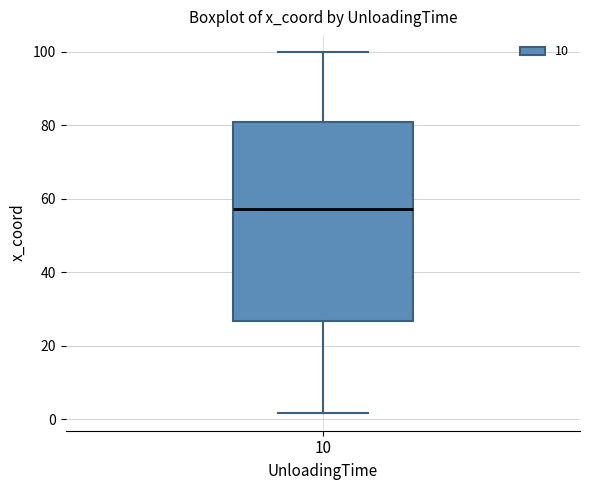

Where does the lower whisker of the box at x = 10 end on the y-axis? The values are not printed on the chart, so give them approximately, as read against the axis.

2